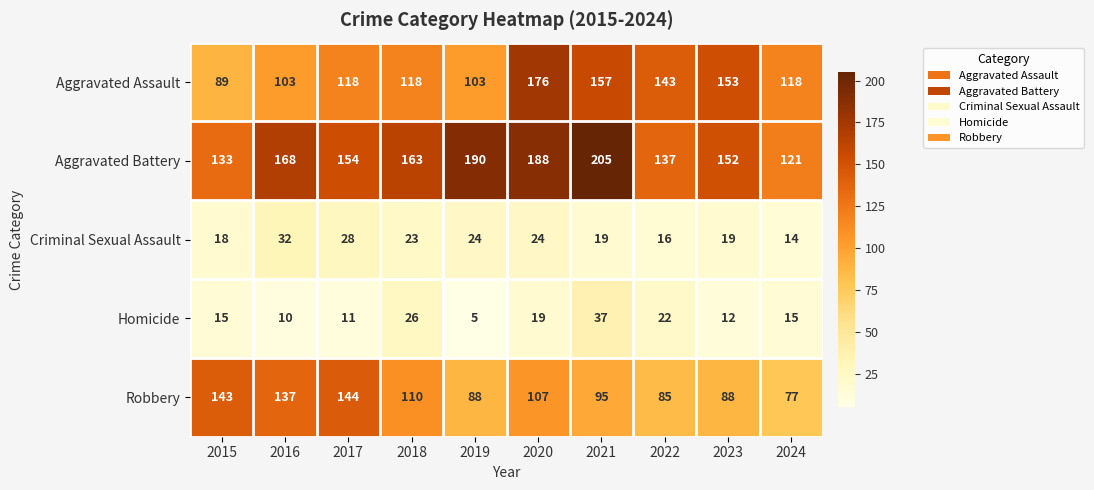

The Robbery series shows 95 at 2021. True or false?

True